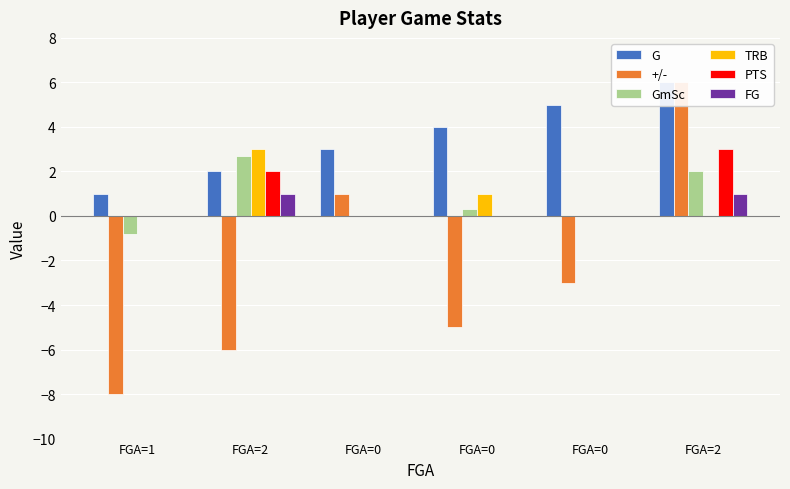

Where is PTS nearest to the value 1?

FGA=1